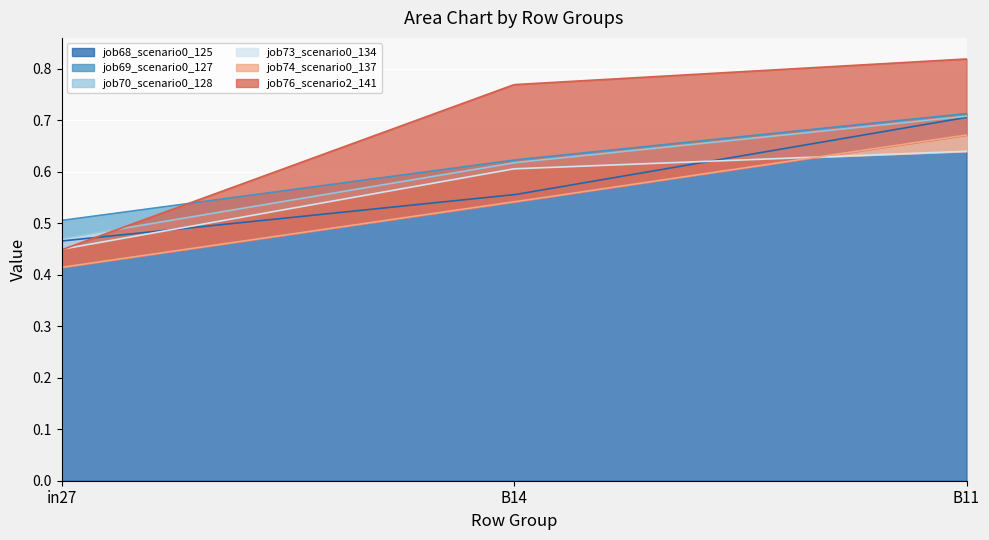

What is the difference between the job68_scenario0_125 values at B14 and B11?

0.2